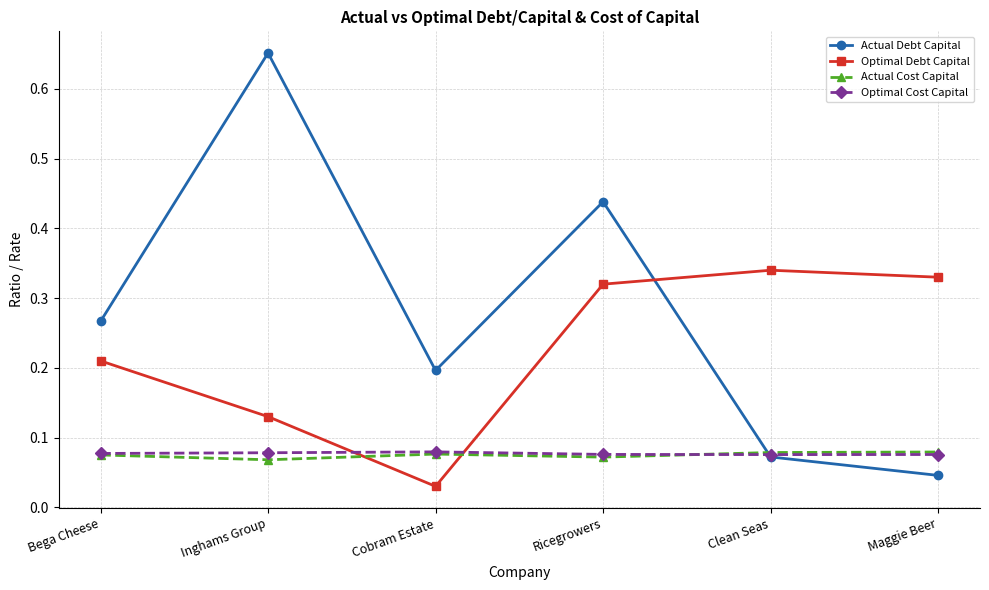

What is the total value across all series at Bega Cheese?

0.6